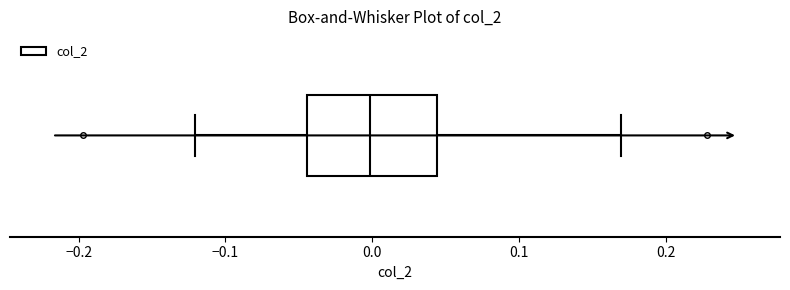

Transcribe this box plot: give where the median line is, the range the box spans, and where the two whiskers end, as read against the x-axis. The values are not printed on the chart, so give them approximately, as read against the axis.

median 0.00, box -0.04 to 0.04, whiskers -0.12 to 0.17